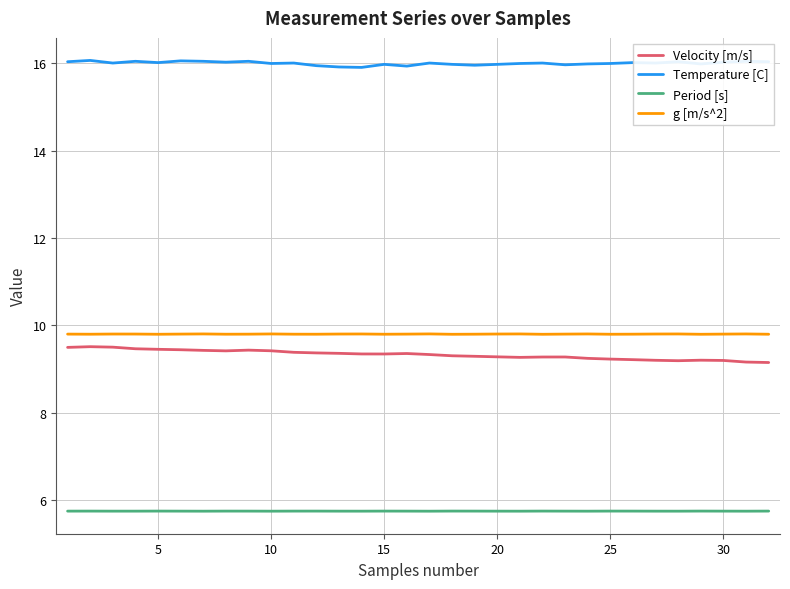

Which series has the largest total across all categories?

Temperature [C]